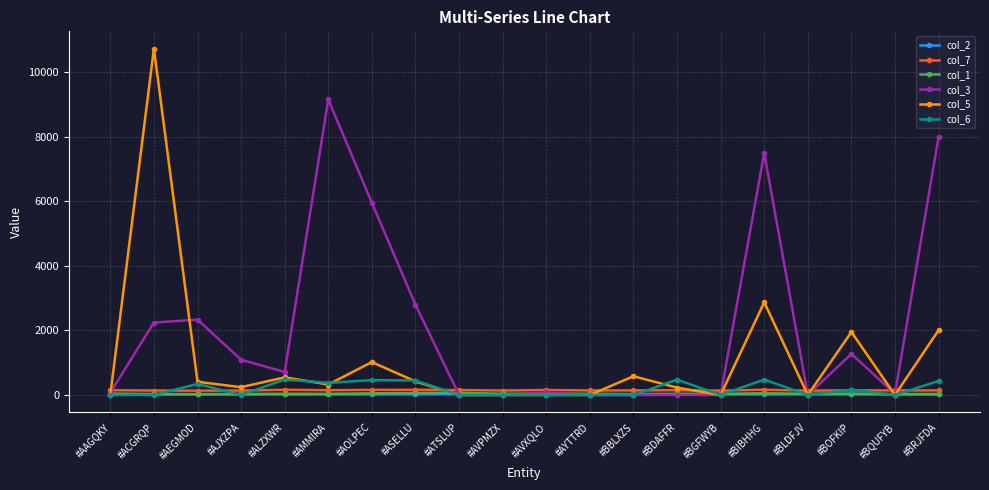

Which category has the highest value across all series?

#ACGRQP